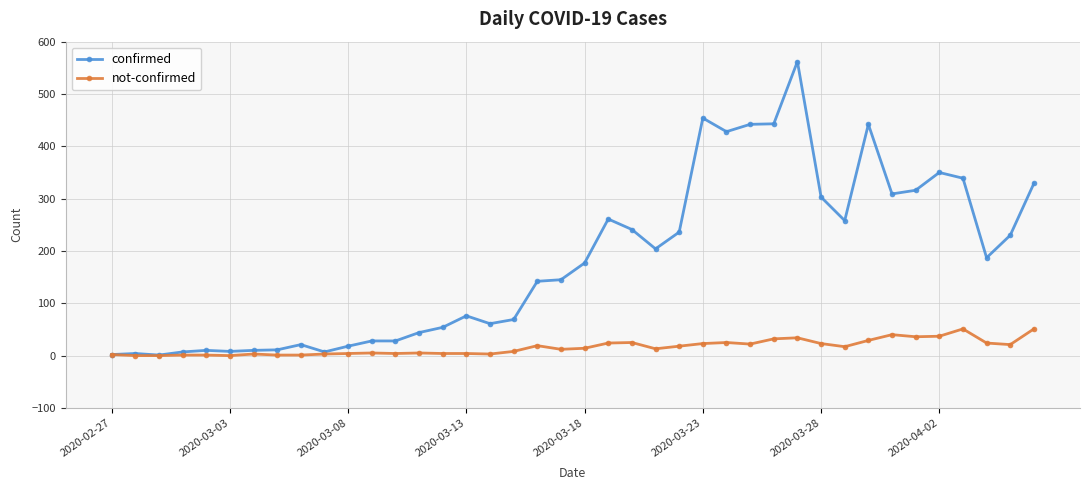

Which series has the largest total across all categories?

confirmed